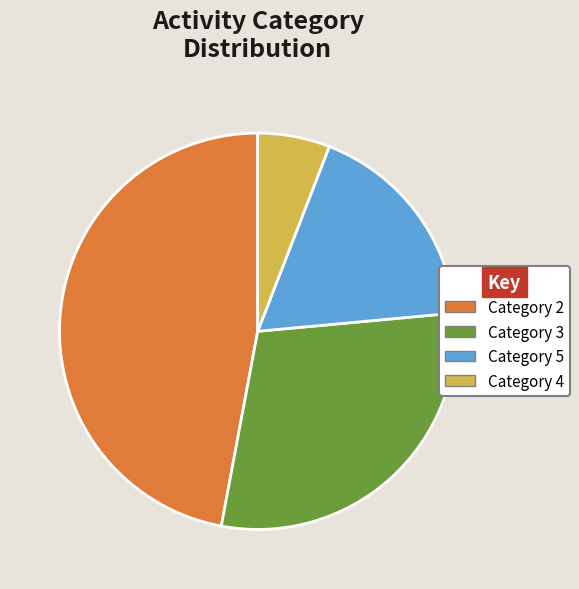

Rank the categories by value from highest to lowest.

Category 2, Category 3, Category 5, Category 4